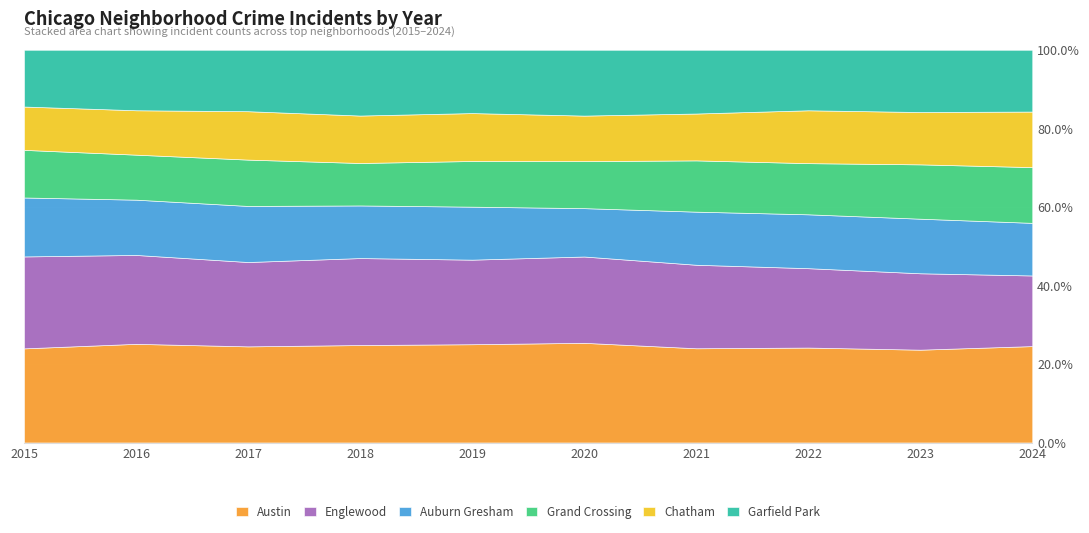

What is the total value across all series at 2021?

100.0